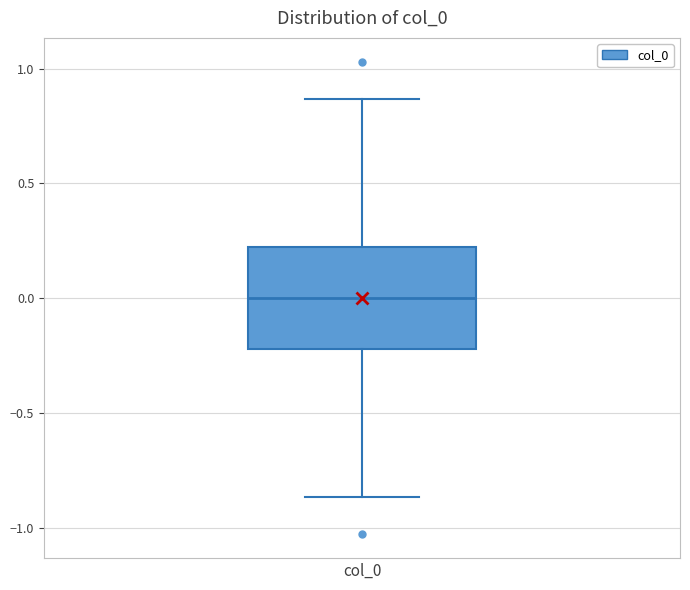

Where does the median line of the box for col_0 sit on the y-axis? The values are not printed on the chart, so give them approximately, as read against the axis.

0.00